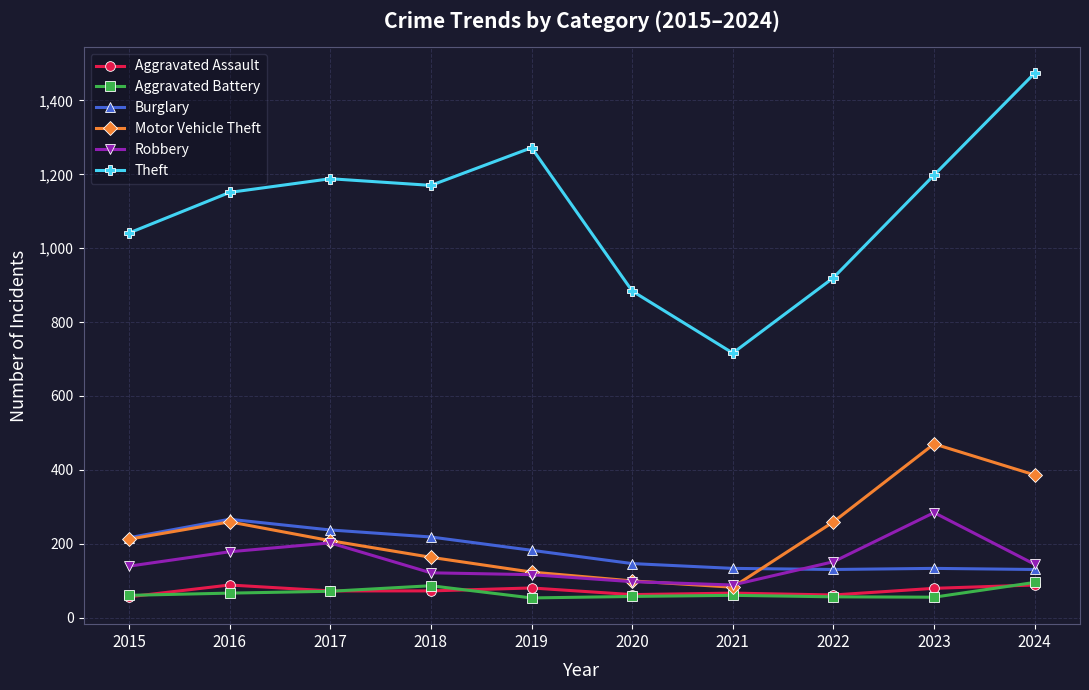

What are all the series names shown in the legend?

Aggravated Assault, Aggravated Battery, Burglary, Motor Vehicle Theft, Robbery, Theft